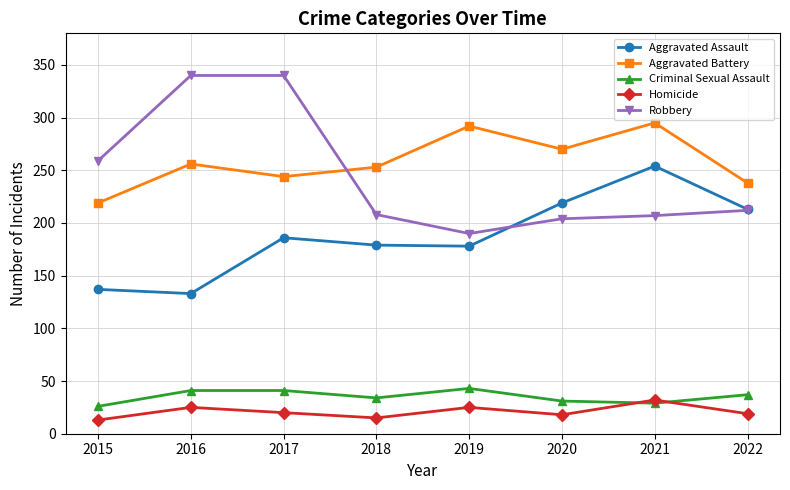

Which series changed the most between 2017 and 2019?

Robbery